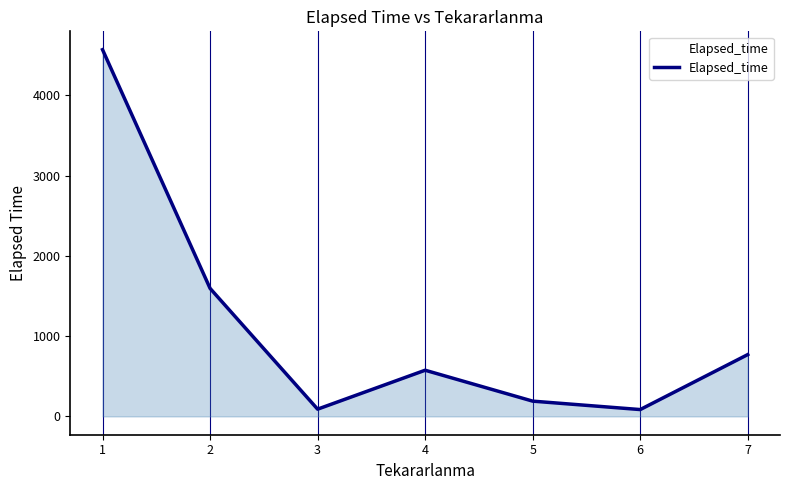

How many interior local peaks (higher than both neighbors) does the data have?

1